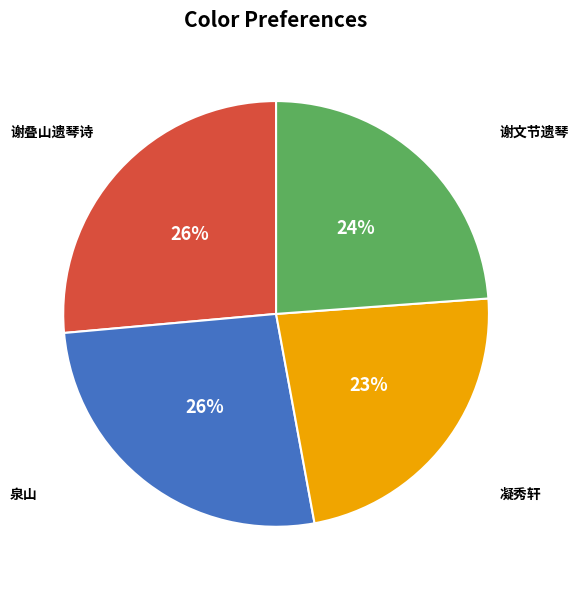

Is there any slice that represents more than half of the pie?

No